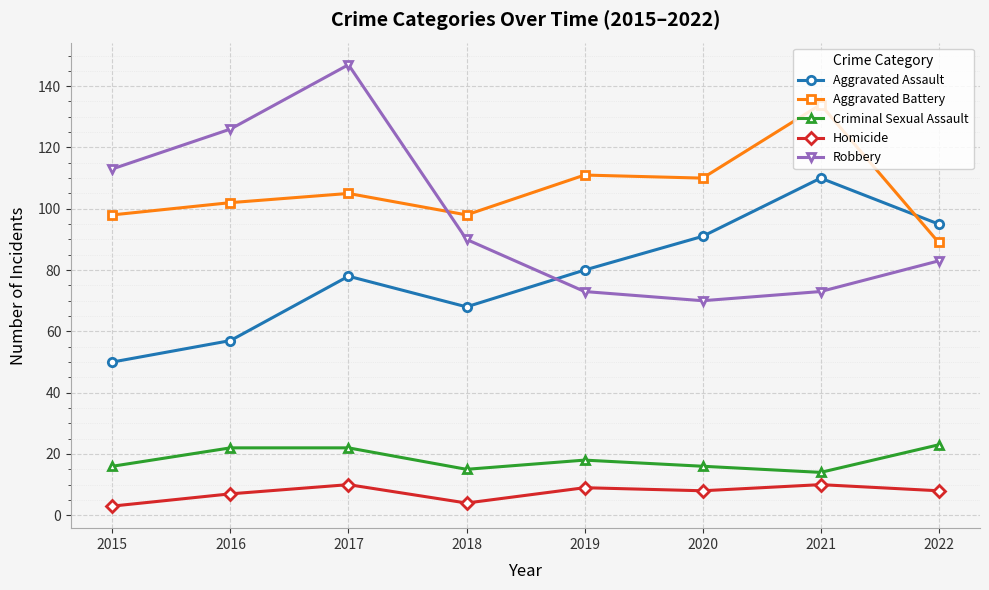

At 2017, list the series in order from largest to smallest.

Robbery, Aggravated Battery, Aggravated Assault, Criminal Sexual Assault, Homicide